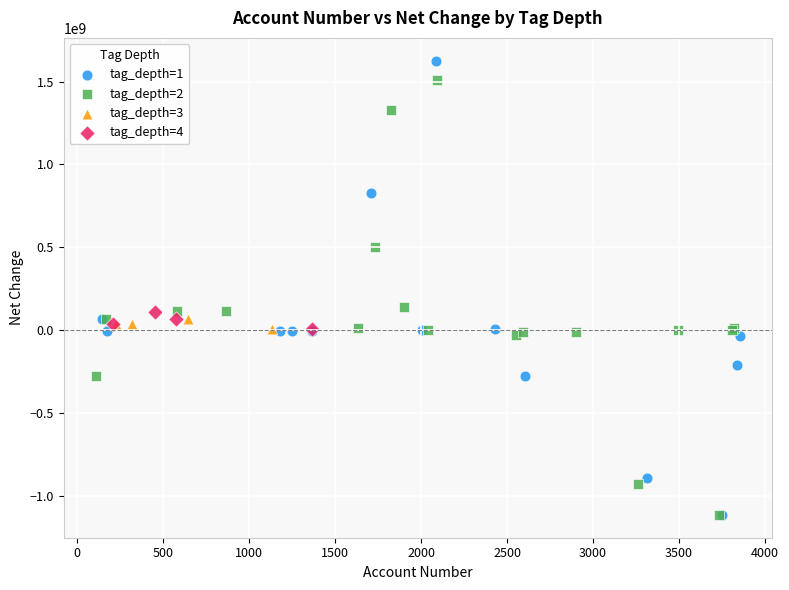

Which series contains the highest Y value?

tag_depth=1